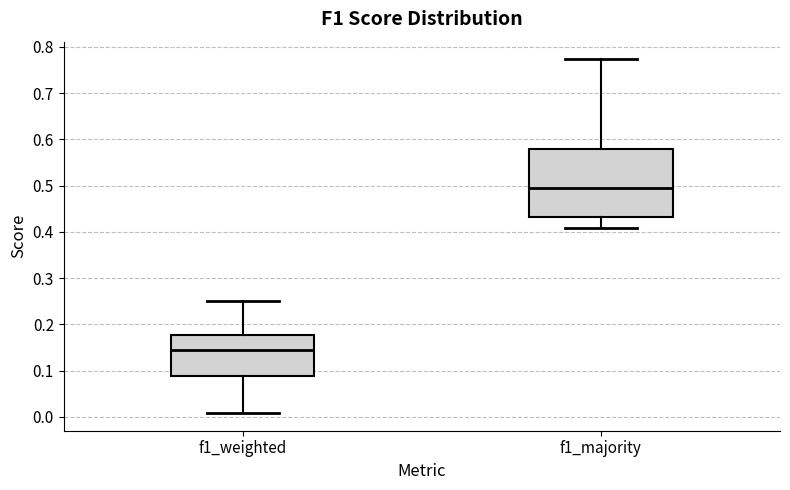

Where is the lower edge of the box for f1_weighted on the y-axis? The values are not printed on the chart, so give them approximately, as read against the axis.

0.09